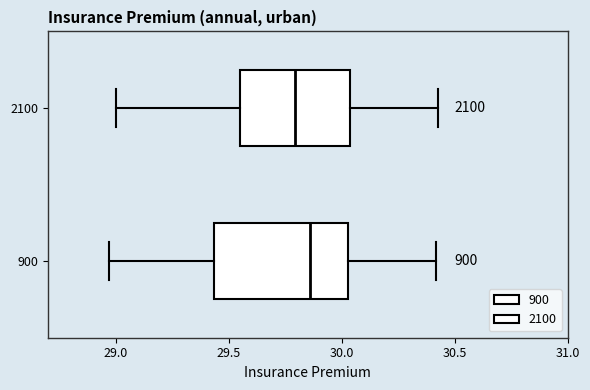

Reading bottom to top, transcribe this box plot: for each box, give where its median line is, the range the box spans, and where its two whiskers end, as read against the x-axis. The values are not printed on the chart, so give them approximately, as read against the axis.

900: median 29.85, box 29.45 to 30.05, whiskers 28.95 to 30.40
2100: median 29.80, box 29.55 to 30.05, whiskers 29.00 to 30.45